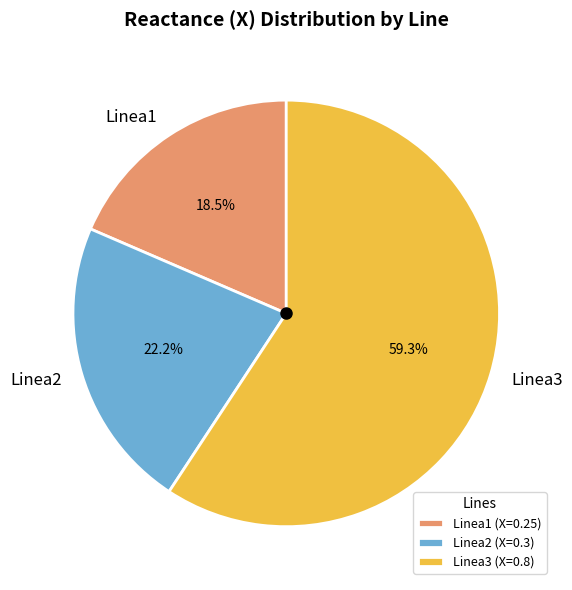

Which category has the smallest portion of the pie?

Linea1